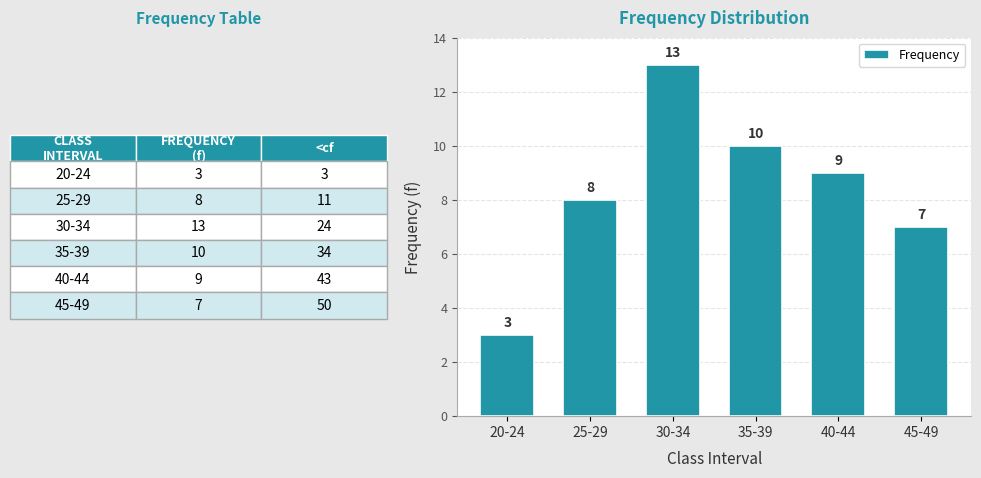

Reading left to right, transcribe all the data shown in this chart.

3	8	13	10	9	7